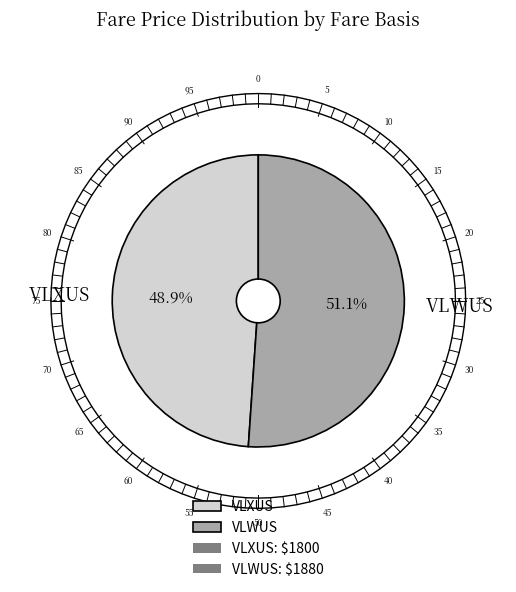

Does any single category account for the majority?

Yes